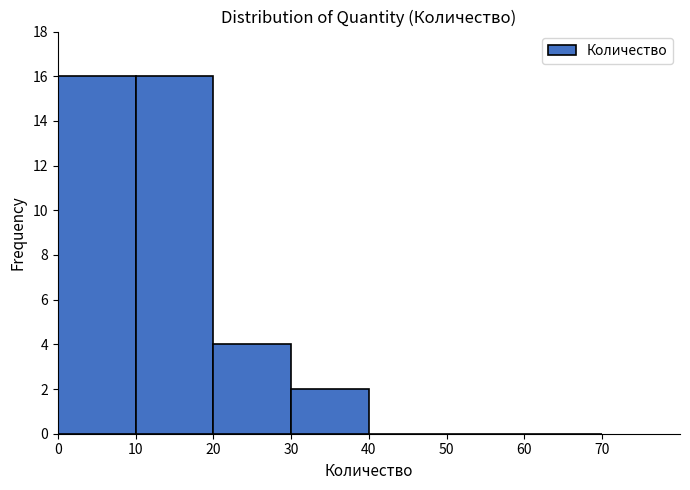

Reading left to right, list every bar in this chart as the range it spans on the x-axis followed by its height. The values are not printed on the chart, so give them approximately, as read against the axis.

0 to 10: 16
10 to 20: 16
20 to 30: 4
30 to 40: 2
40 to 50: 0
50 to 60: 0
60 to 70: 0